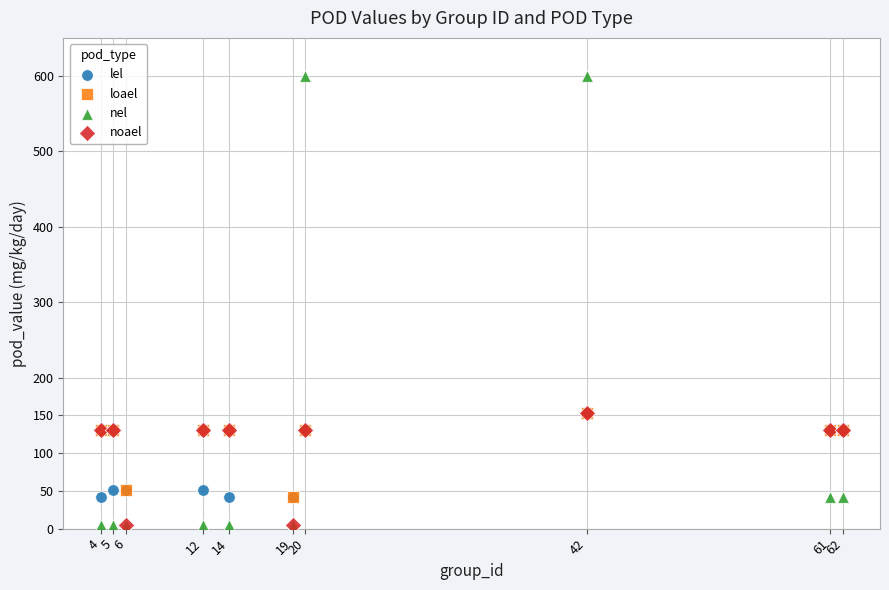

What are all the series names shown in the legend?

lel, loael, nel, noael